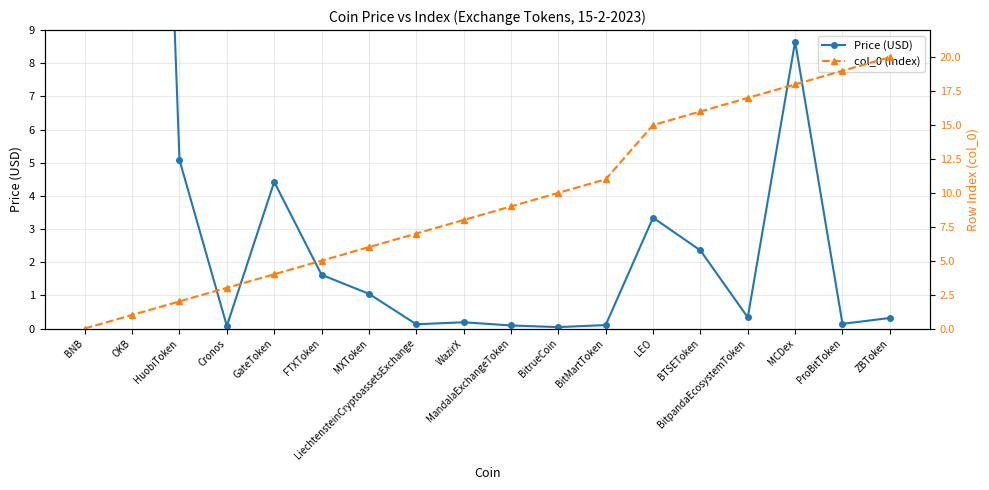

What is the label of the 17th point from the right?

OKB